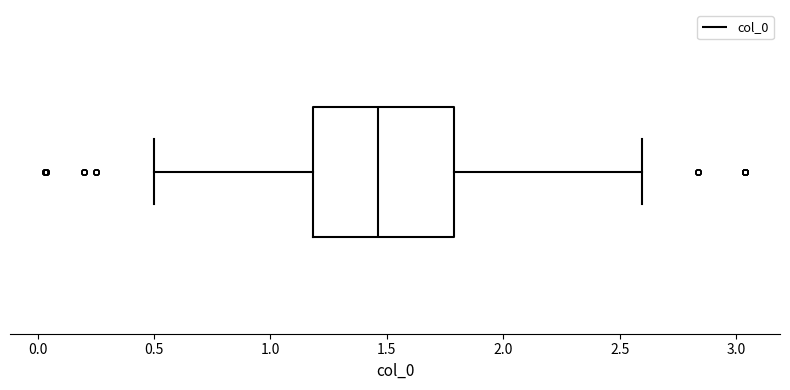

Read this box plot against the x-axis: the position of the median line, the range covered by the box, and the ends of both whiskers. The values are not printed on the chart, so give them approximately, as read against the axis.

median 1.45, box 1.20 to 1.80, whiskers 0.50 to 2.60